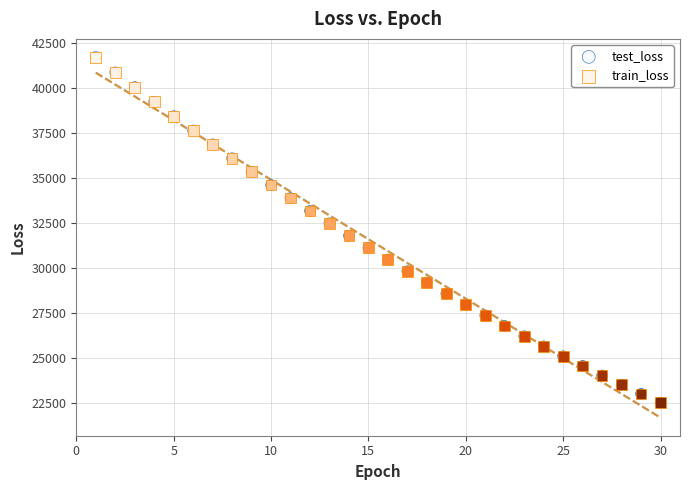

Which series has the largest Y range (max minus min)?

test_loss